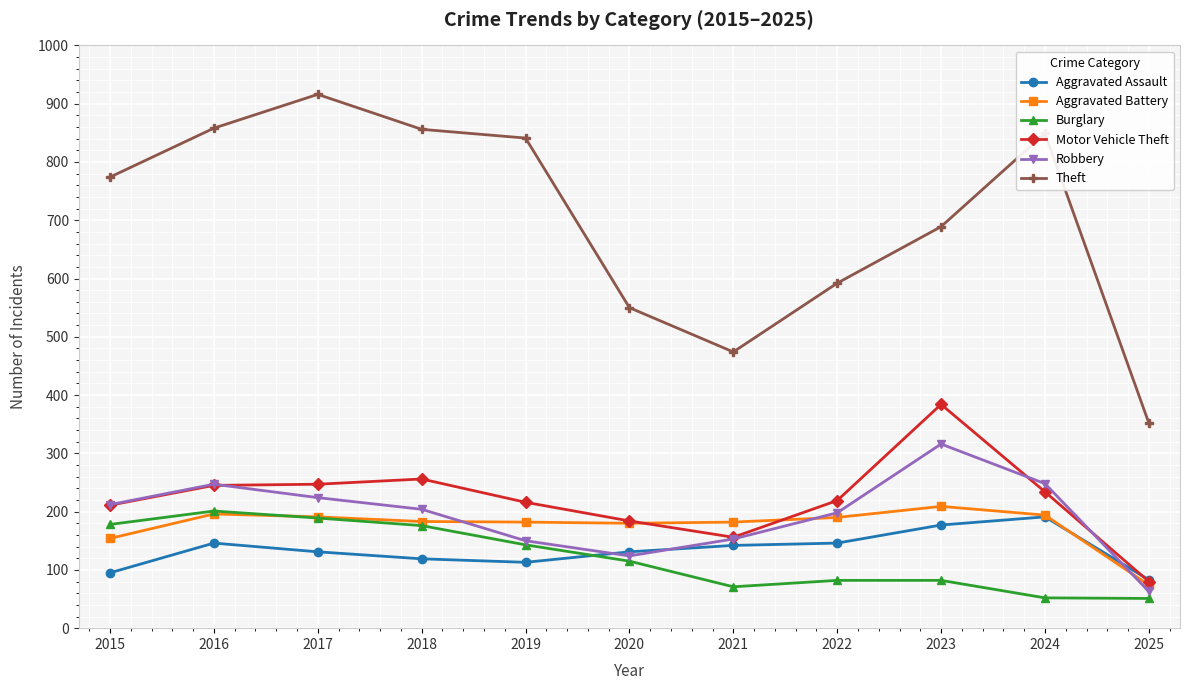

Which series has the largest range (max minus min)?

Theft